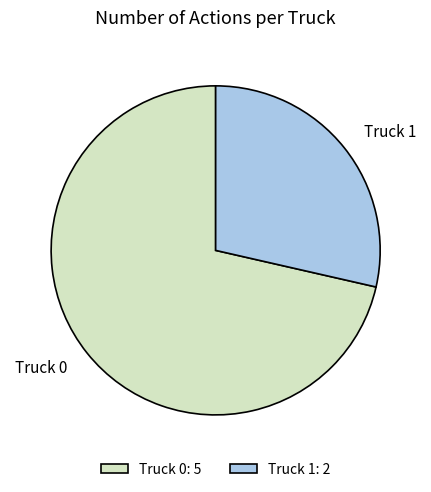

What is the ratio of the value at Truck 0: 5 to the value at Truck 1: 2?

2.5